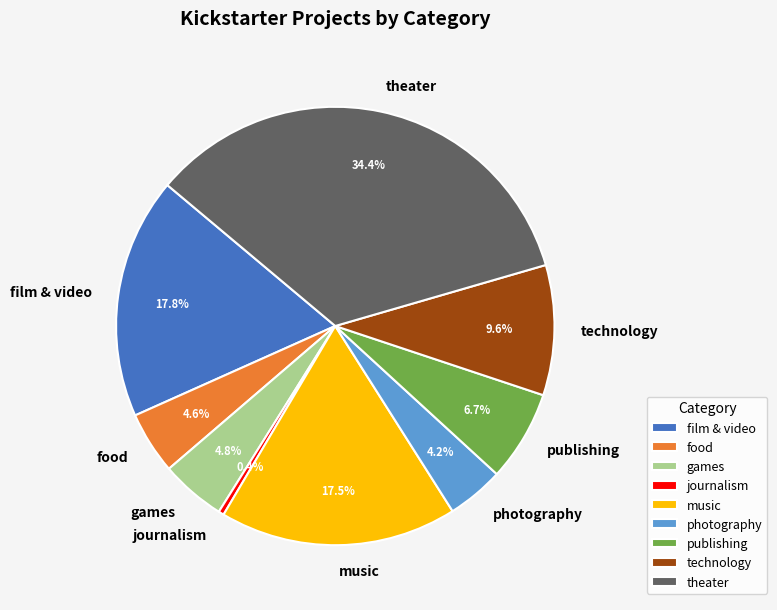

True or false: technology accounts for 4% of the total.

False